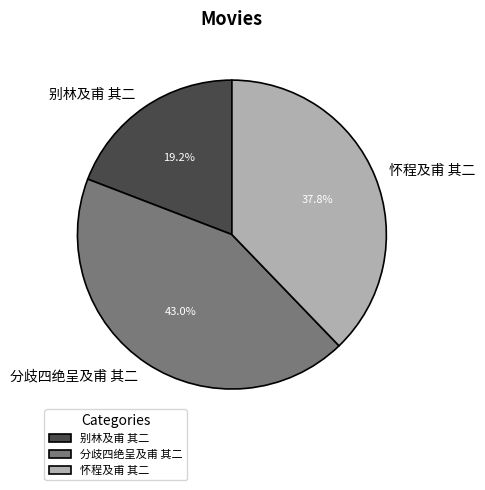

To the nearest percent, what percentage of the pie is 分歧四绝呈及甫 其二?

43%